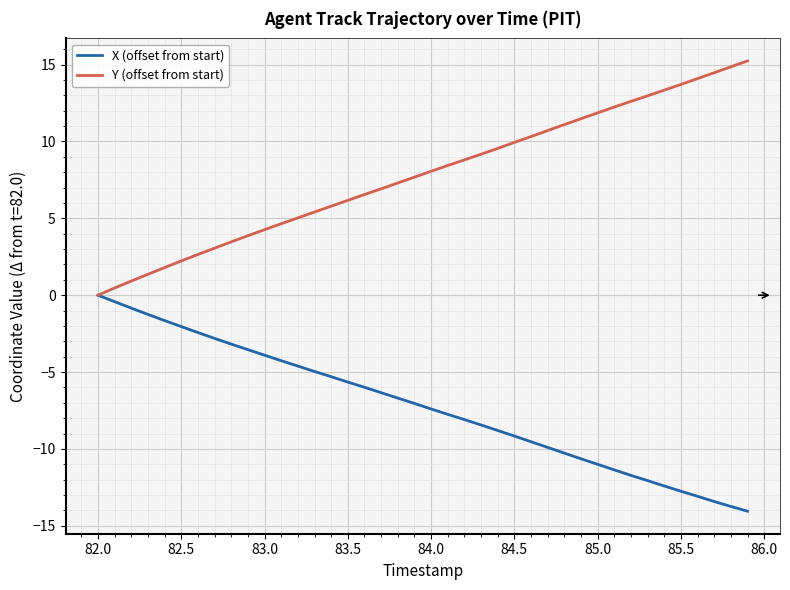

List the series in order of their overall mean, highest first.

Y (offset from start), X (offset from start)